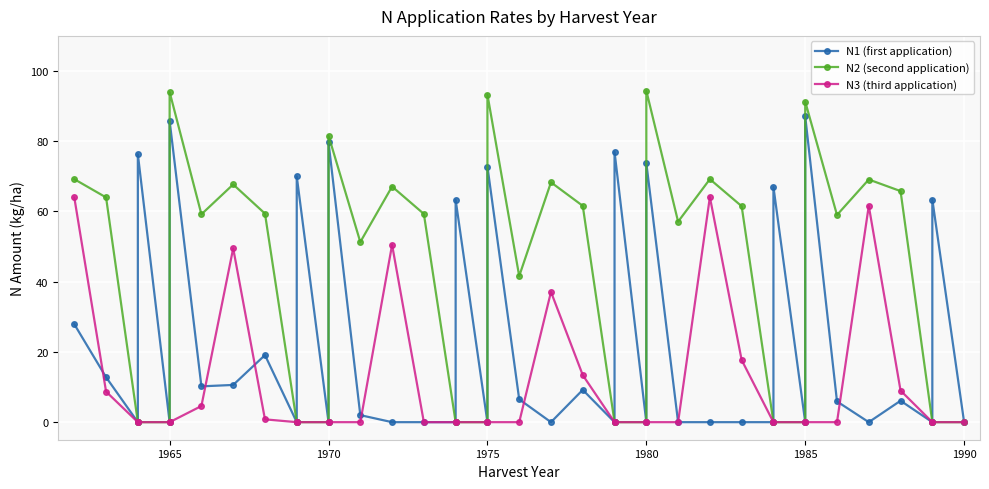

True or false: N3 (third application) and N2 (second application) cross at least once.

False